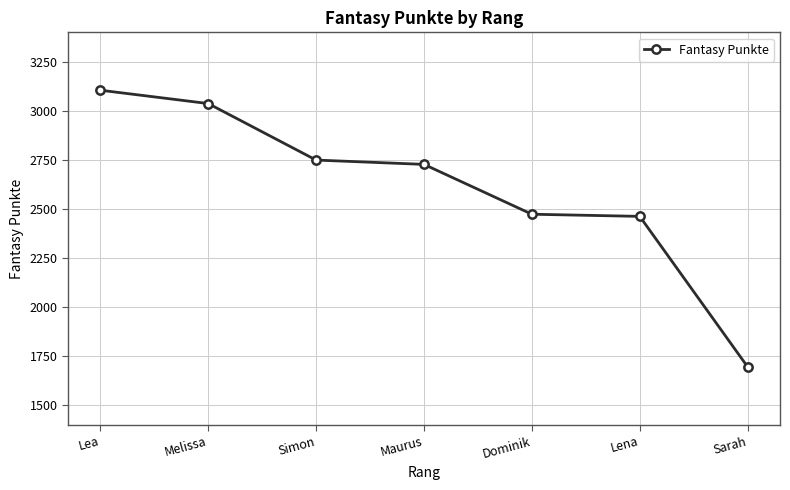

What position from the right is Simon?

5